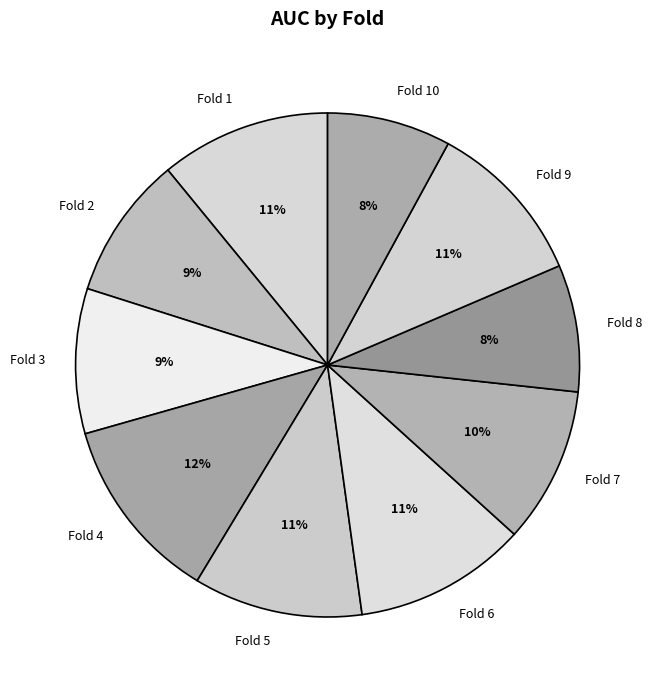

How many slices are in this pie chart?

10